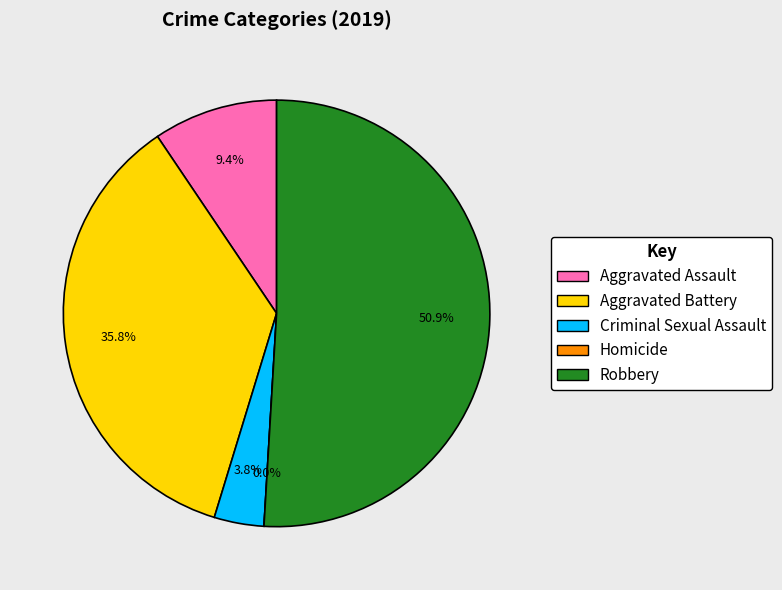

Is there any slice that represents more than half of the pie?

Yes